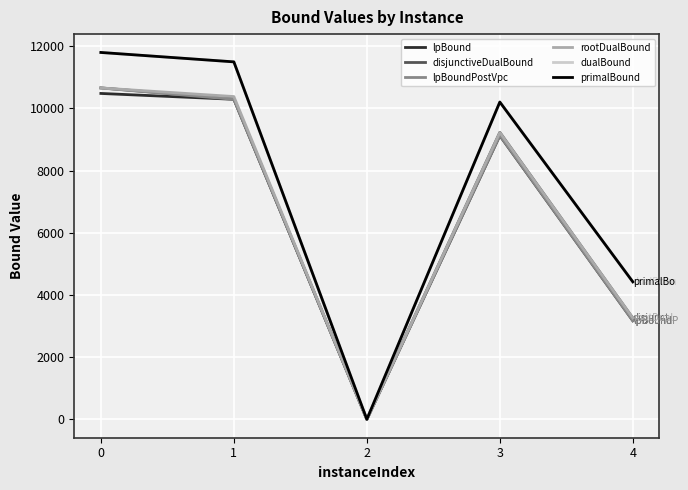

What is the maximum value shown in the chart?

11801.2